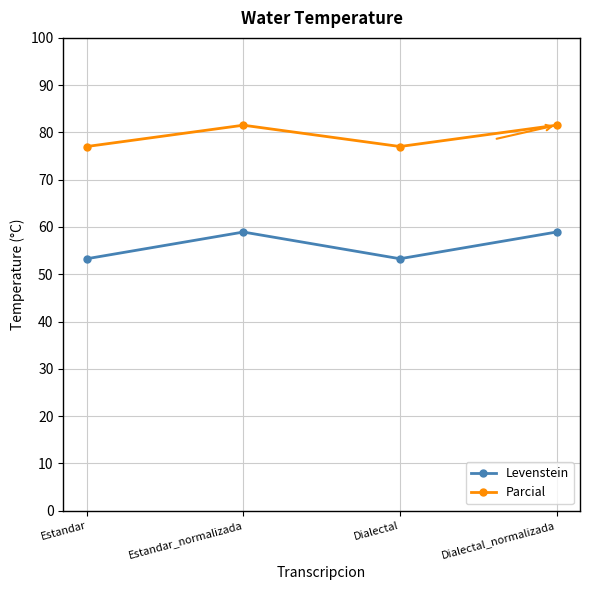

The value of Levenstein at Estandar_normalizada is 34.7. True or false?

False